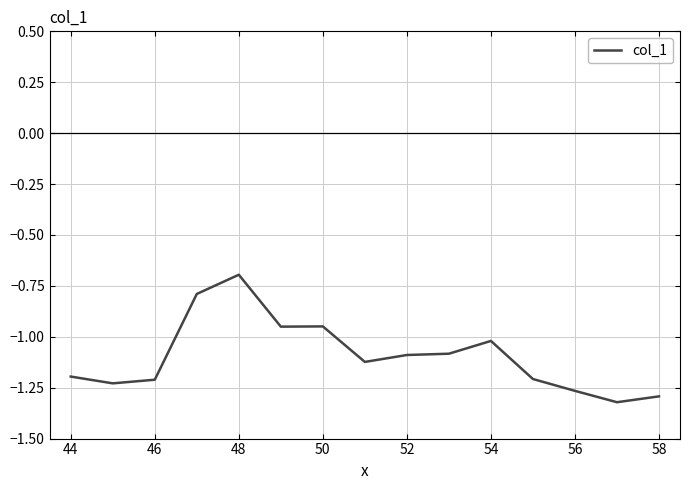

What is the sum of all values?

-16.4